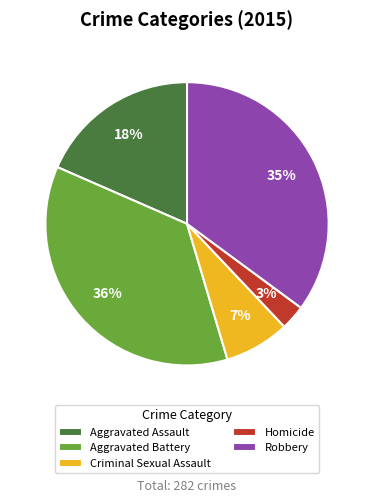

Does Criminal Sexual Assault account for over 50% of the chart?

No